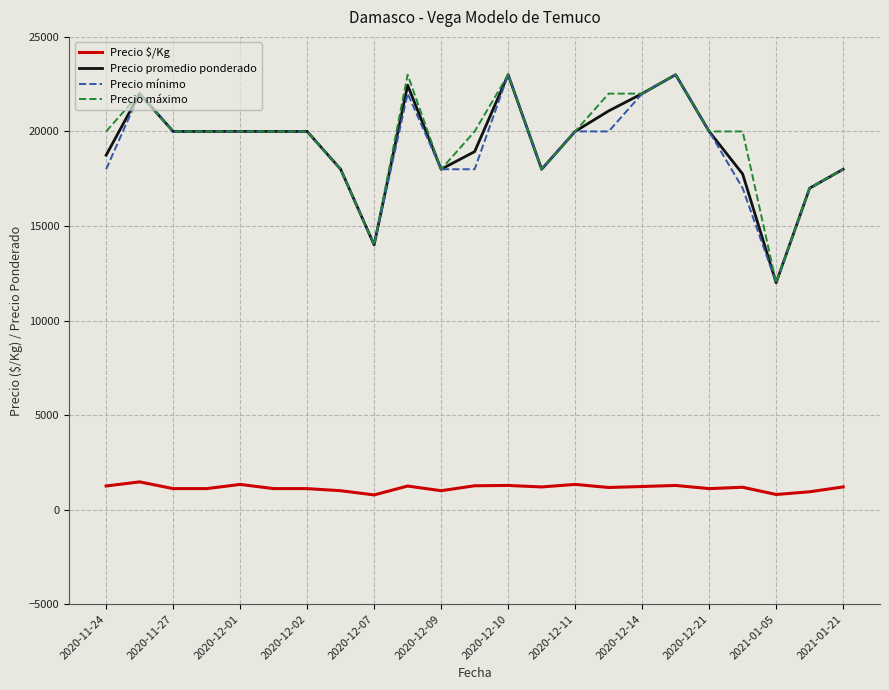

True or false: Precio máximo and Precio $/Kg intersect in this chart.

False